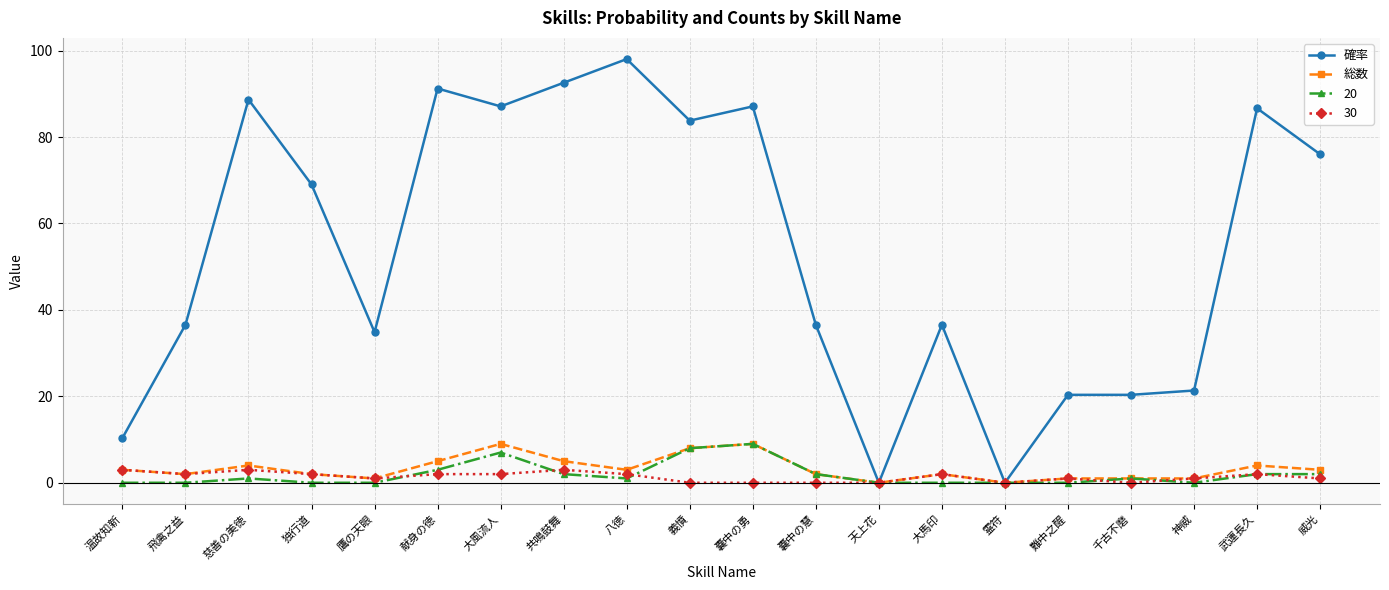

Is it true that 確率 equals 36.6 at 飛禽之益?

True